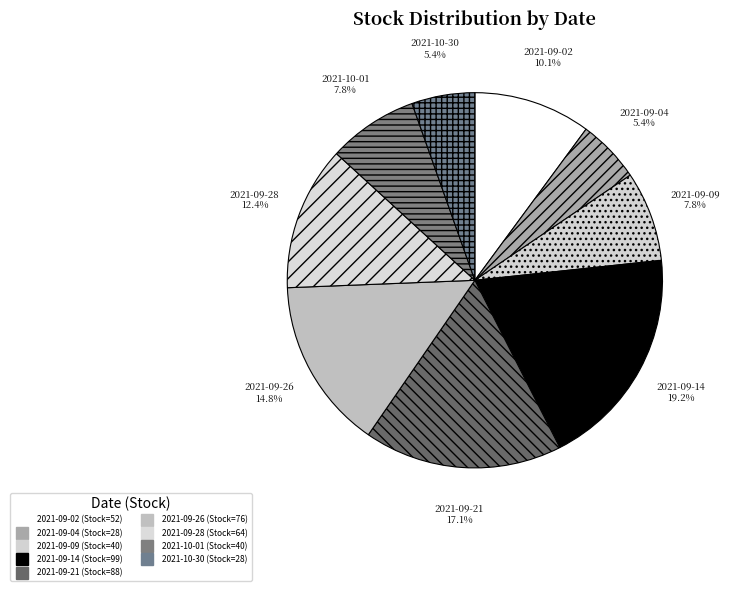

How many slices are in this pie chart?

9